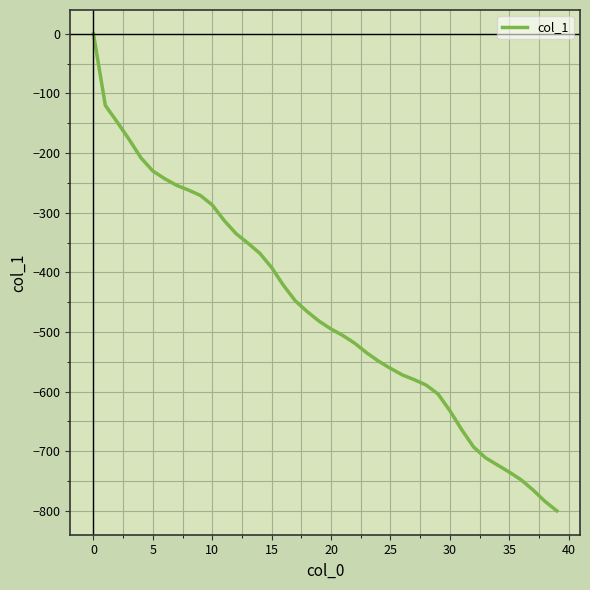

What is the smallest value displayed?

-800